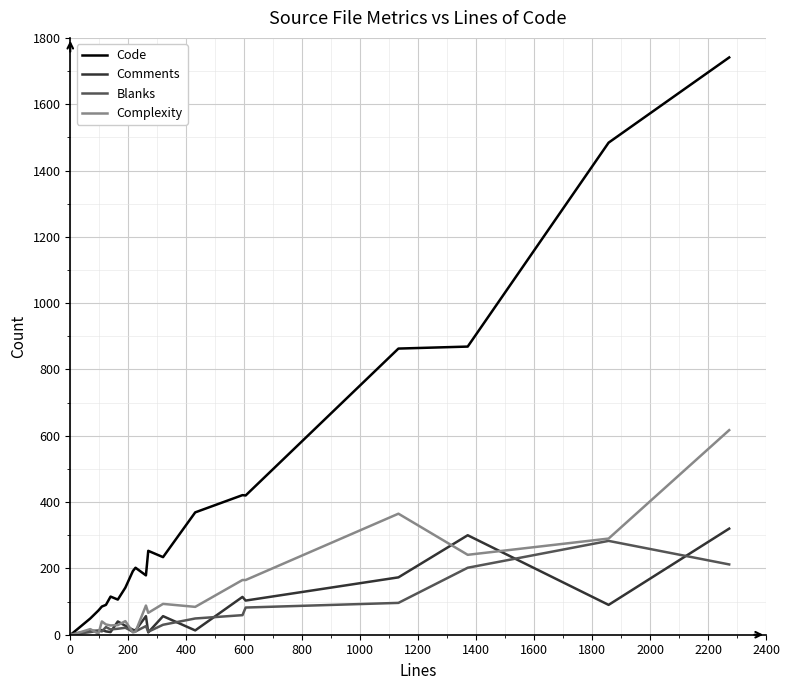

Which series has the widest spread of values?

Code